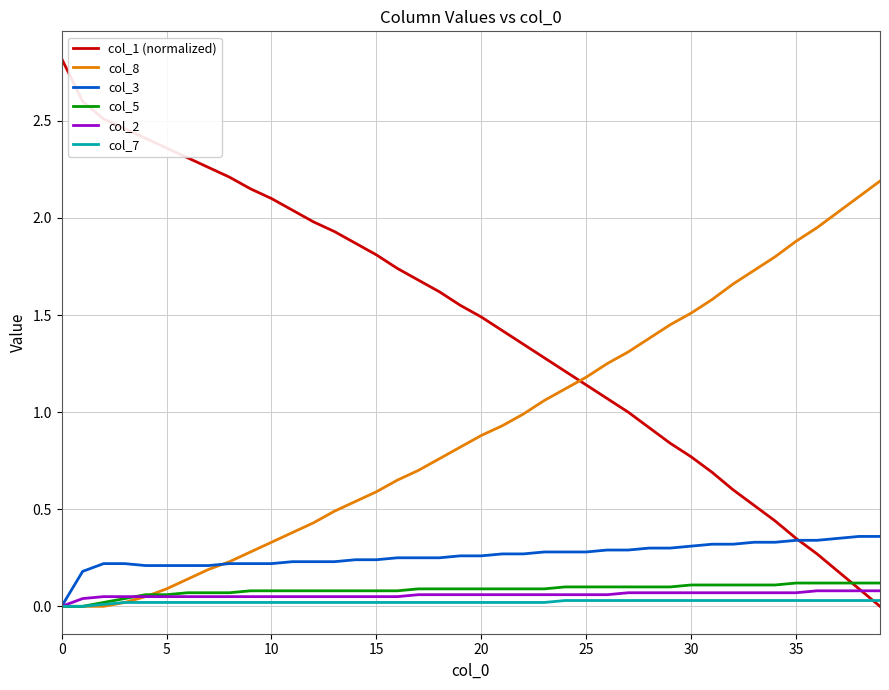

Count the number of categories in the chart.

40